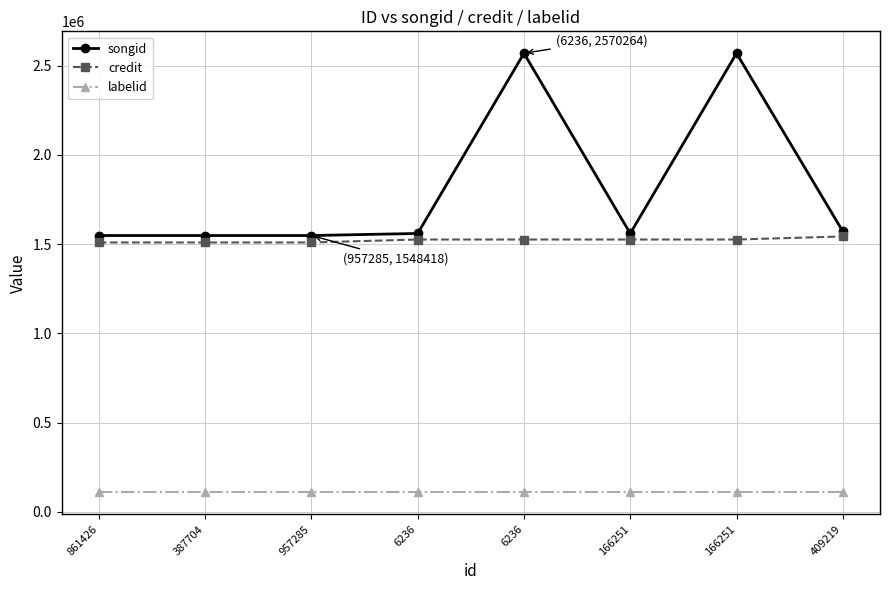

What are all the series names shown in the legend?

songid, credit, labelid